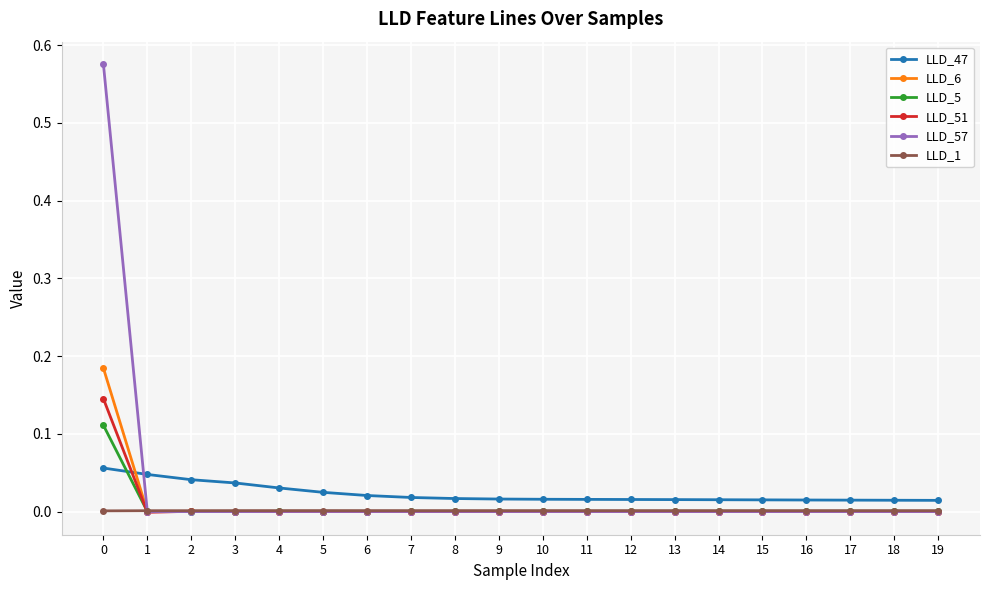

Which series has the widest spread of values?

LLD_57